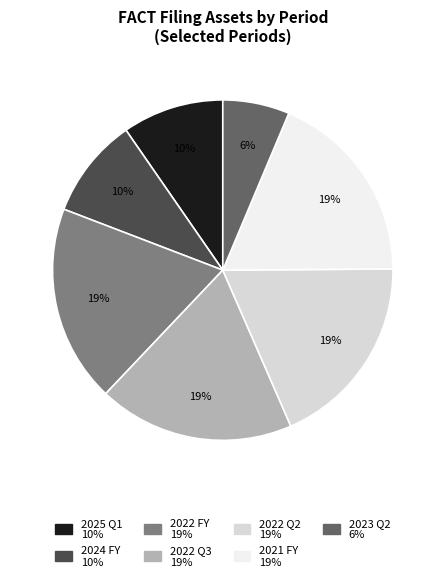

To the nearest percent, what is the average slice percentage?

14%